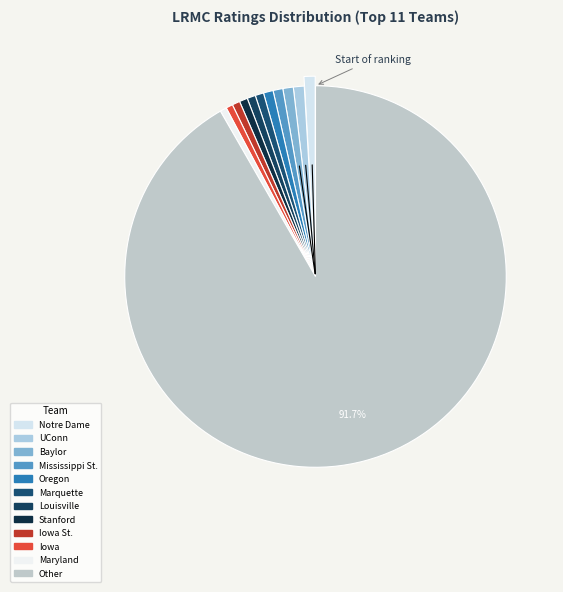

To the nearest percent, what is the average slice percentage?

8%